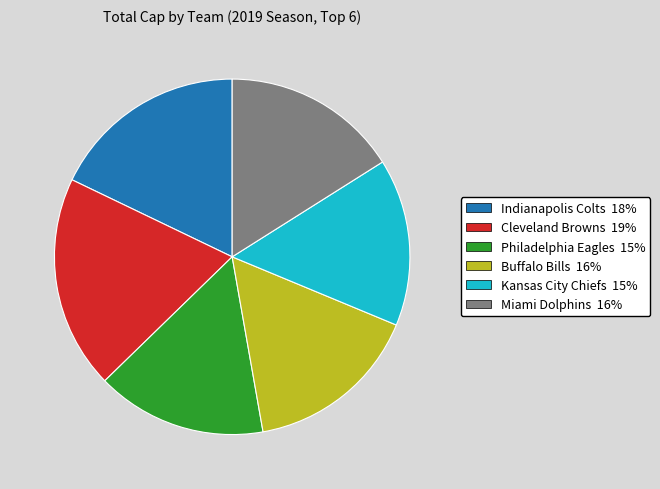

True or false: Kansas City Chiefs accounts for 15% of the total.

True